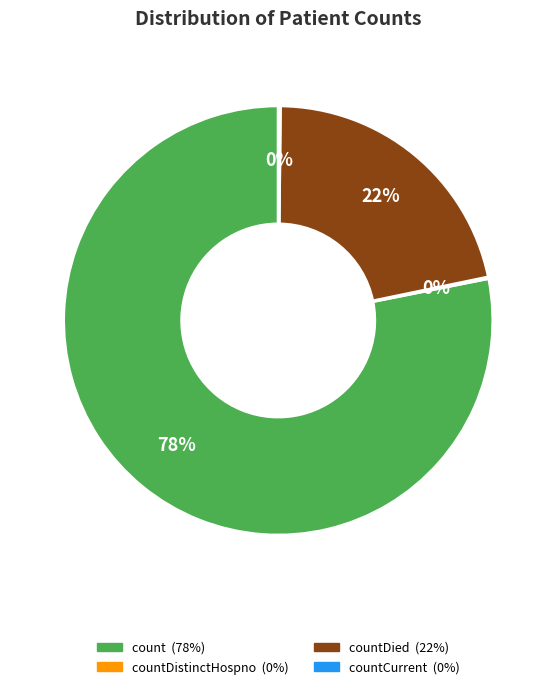

To the nearest percent, what is the average slice percentage?

25%